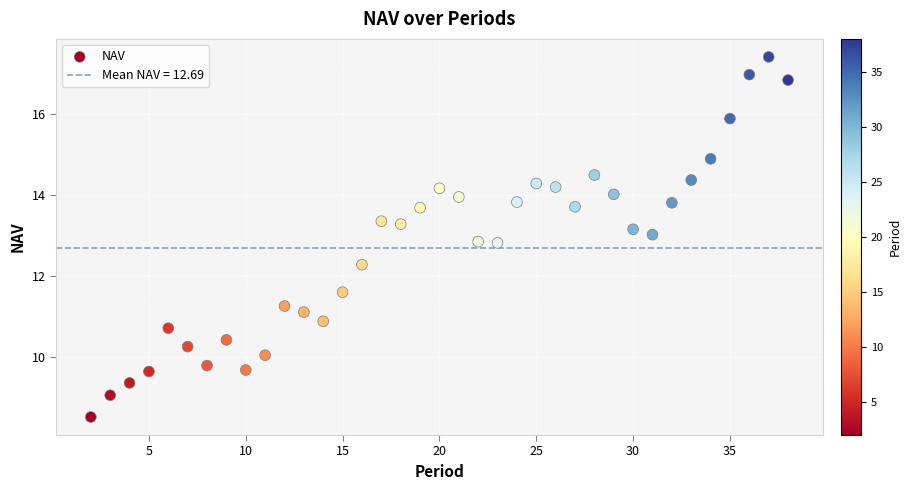

What Y value in the scatter plot is closest to 12?

12.3